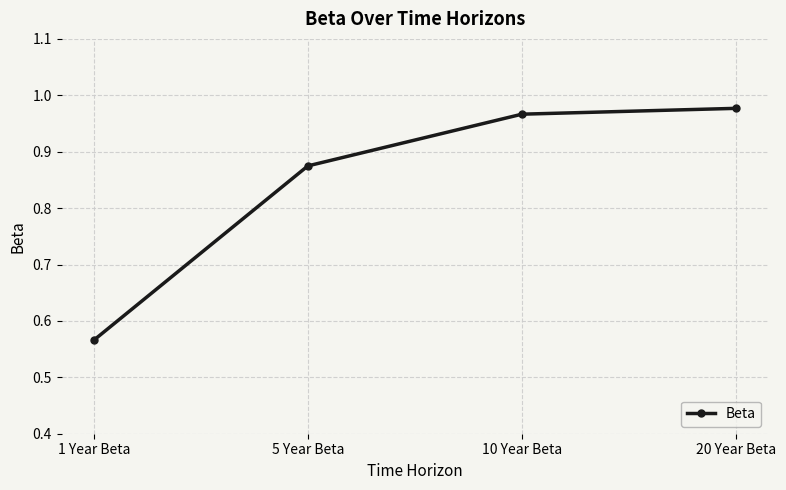

What is the label of the 1st point from the left?

1 Year Beta